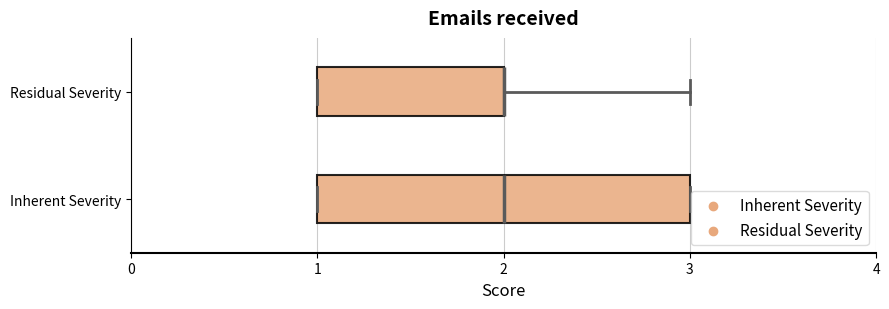

Which box is the widest, from its left edge to its right edge?

Inherent Severity